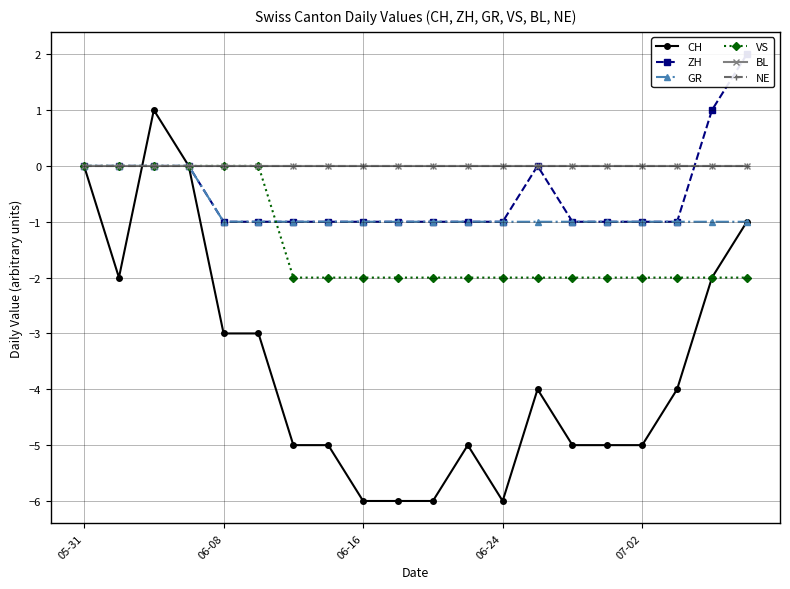

True or false: GR and BL intersect in this chart.

False